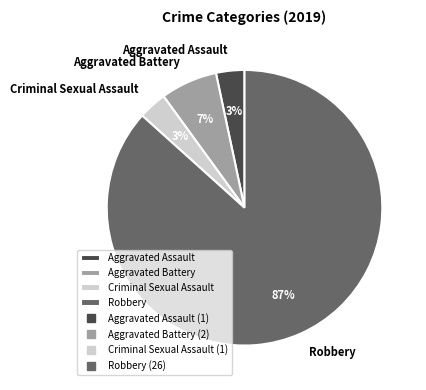

Count the number of slices in the pie.

4